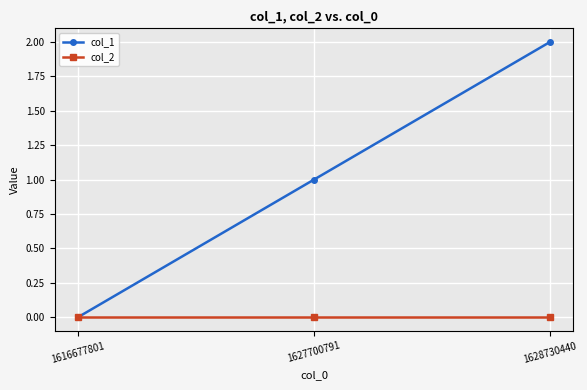

True or false: col_2 has a value of 0 at 1628730440.

True